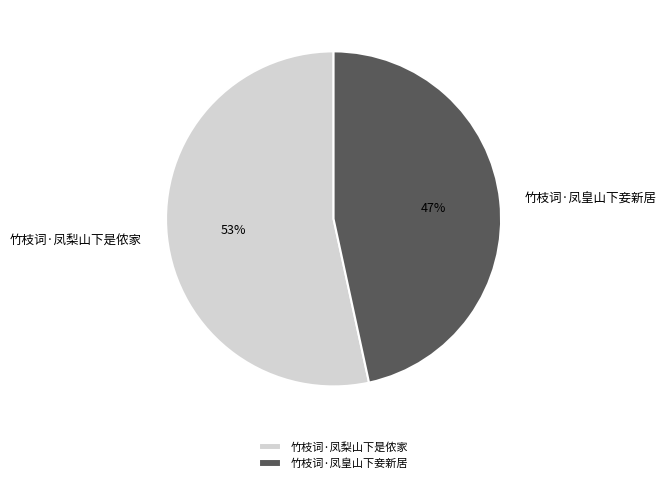

What percentage is the 竹枝词·凤梨山下是侬家 slice, to the nearest percent?

53%